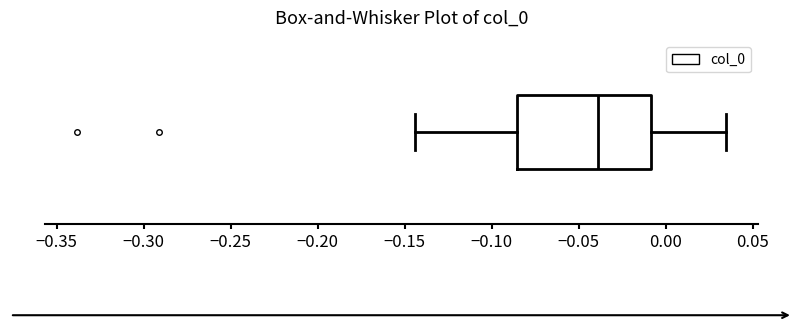

Where is the right edge of the box on the x-axis? The values are not printed on the chart, so give them approximately, as read against the axis.

-0.010